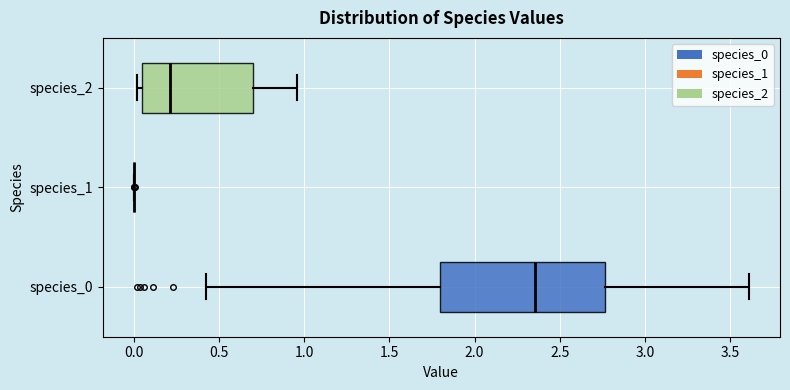

Which box is the widest, from its left edge to its right edge?

species_0